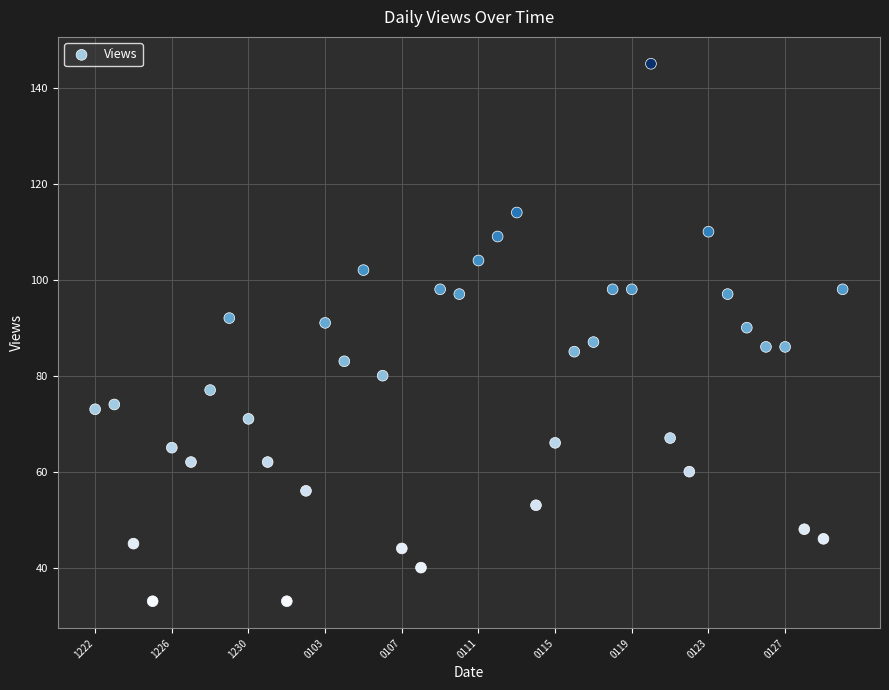

What is the range of Y values (max minus min)?

112